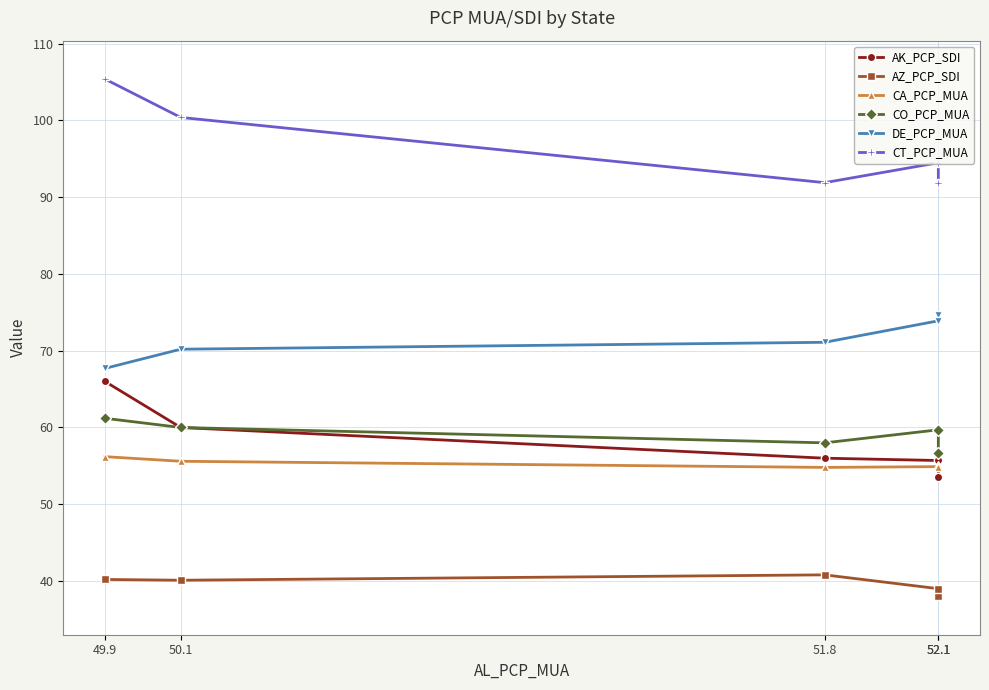

The value of AK_PCP_SDI at 52.1 is 55.7. True or false?

True